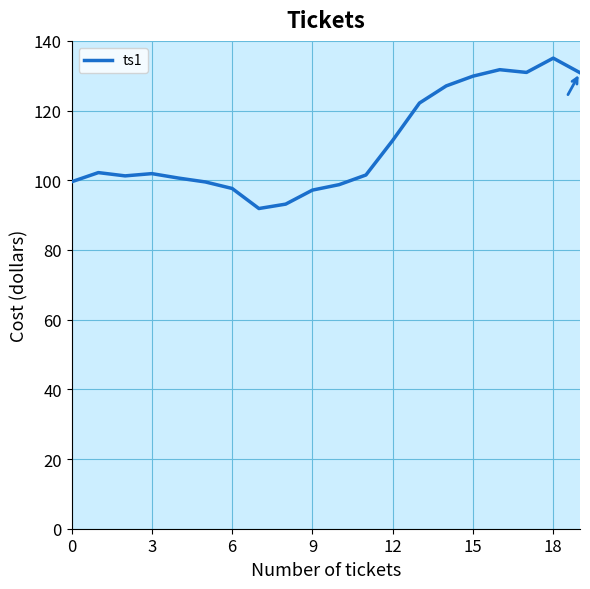

What is the minimum value shown in the chart?

91.9